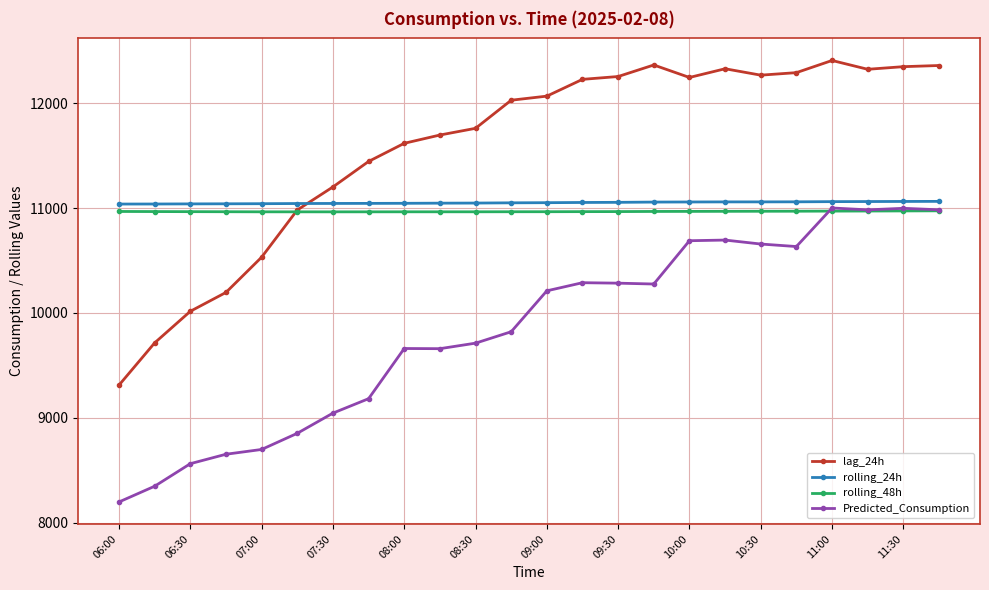

True or false: lag_24h has more than 1 points higher than both neighbors.

True